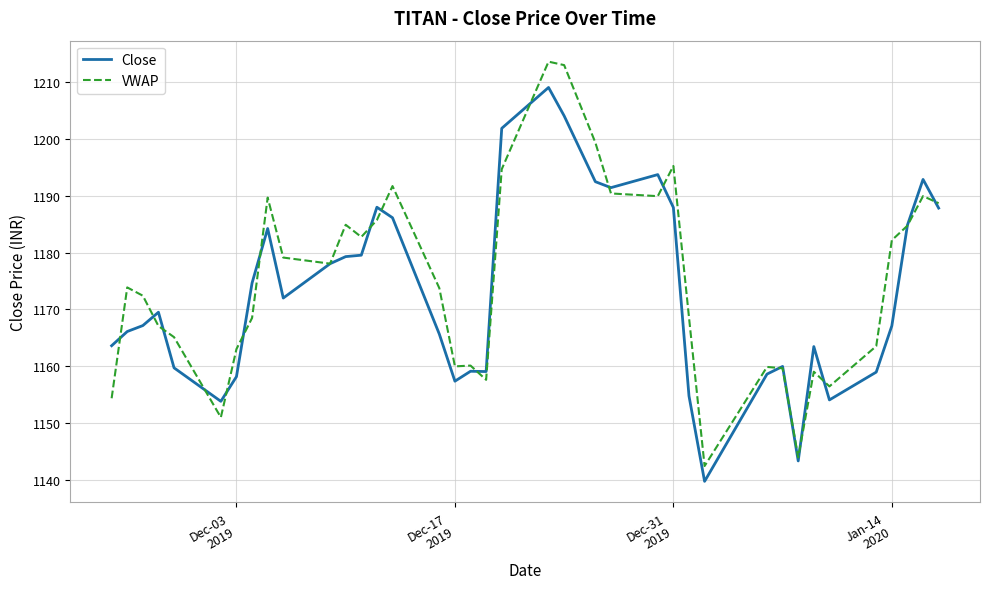

What is the maximum value for VWAP?

1213.7